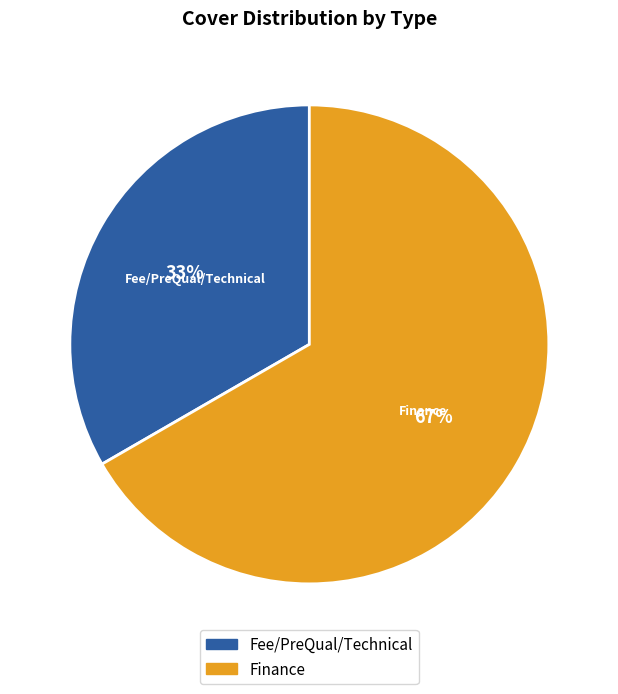

Rank the categories by value from lowest to highest.

Fee/PreQual/Technical, Finance